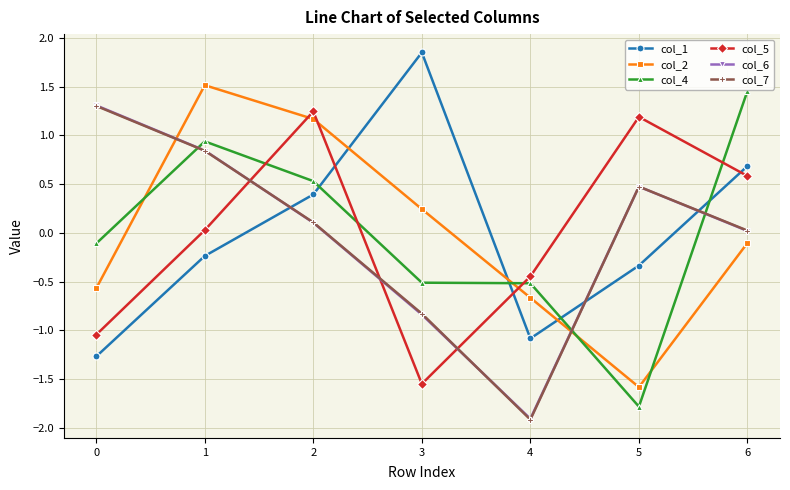

What value does the col_7 series have at 3?

-0.8